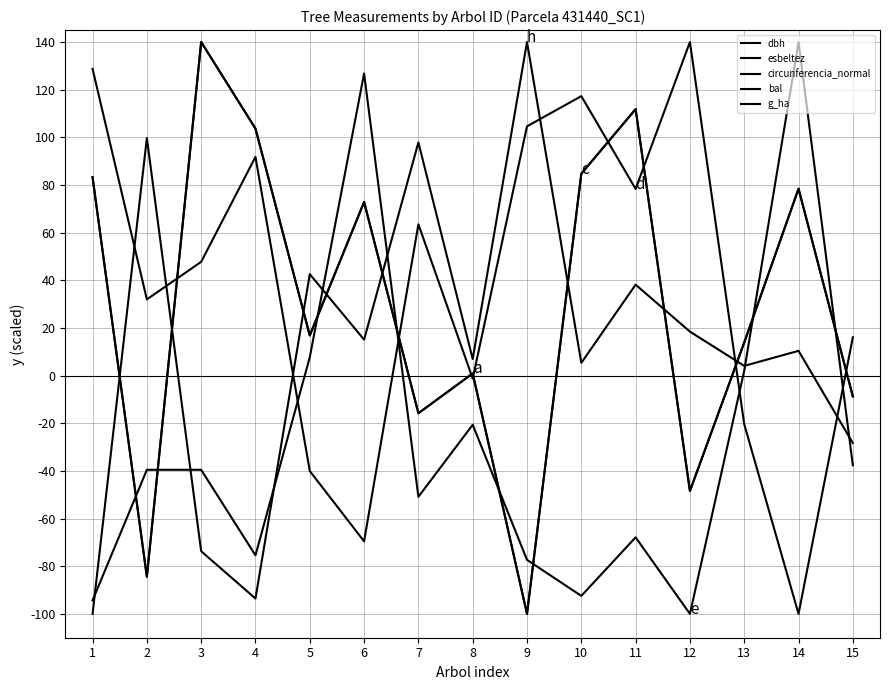

What is the value of the dbh point at the 13th from the left?

13.9